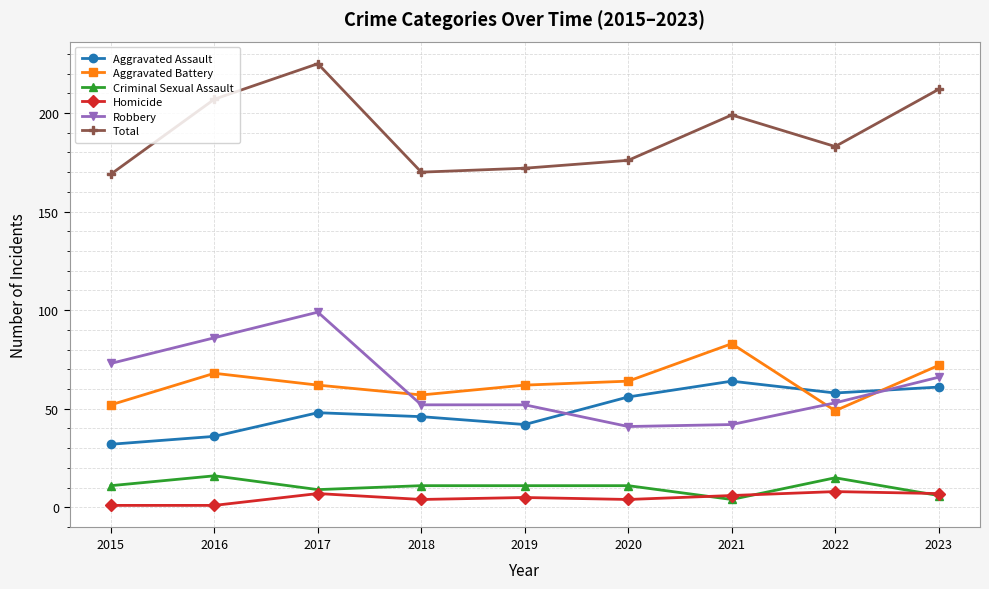

What are all the series names shown in the legend?

Aggravated Assault, Aggravated Battery, Criminal Sexual Assault, Homicide, Robbery, Total